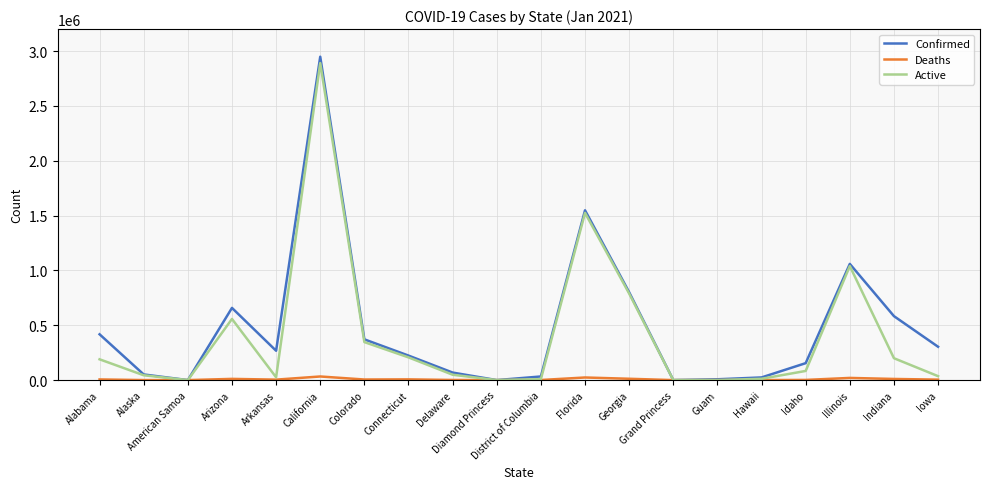

What is the maximum value for Active?

2889688